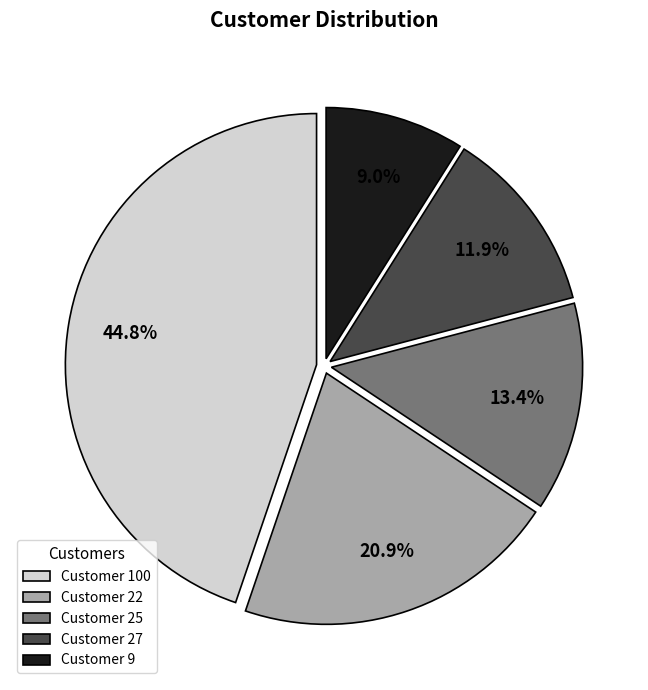

Which has a higher value, Customer 100 or Customer 27?

Customer 100